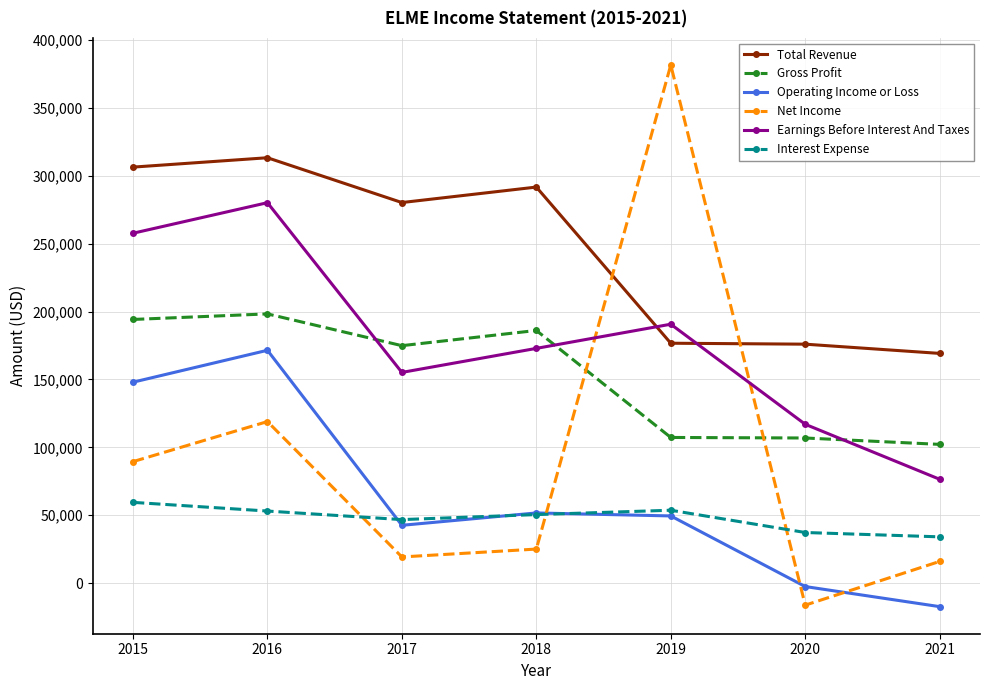

What is the difference between the highest and lowest values at 2019?

332100